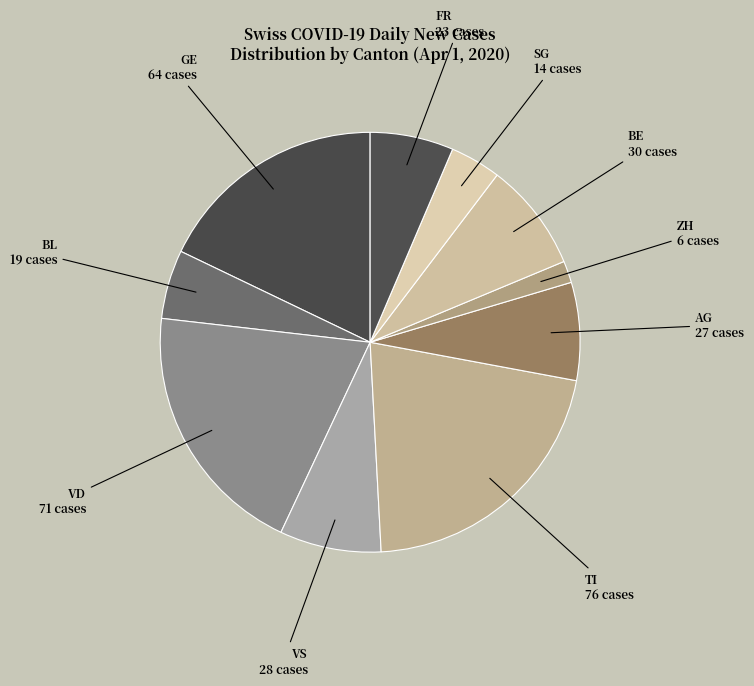

Which slice is the largest?

TI